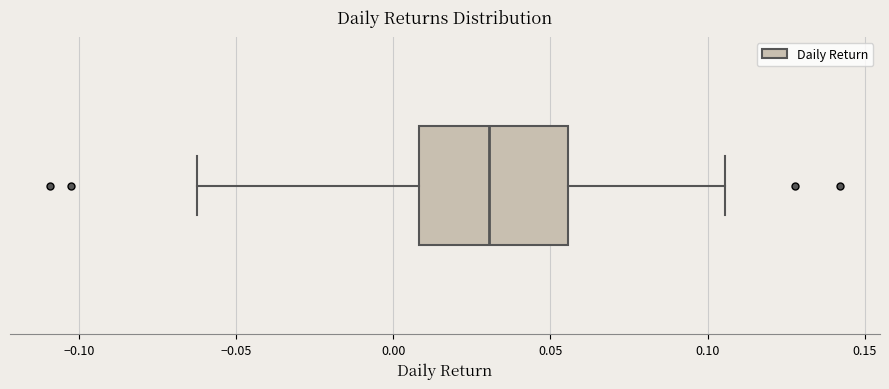

Transcribe this box plot: give where the median line is, the range the box spans, and where the two whiskers end, as read against the x-axis. The values are not printed on the chart, so give them approximately, as read against the axis.

median 0.030, box 0.010 to 0.055, whiskers -0.060 to 0.105